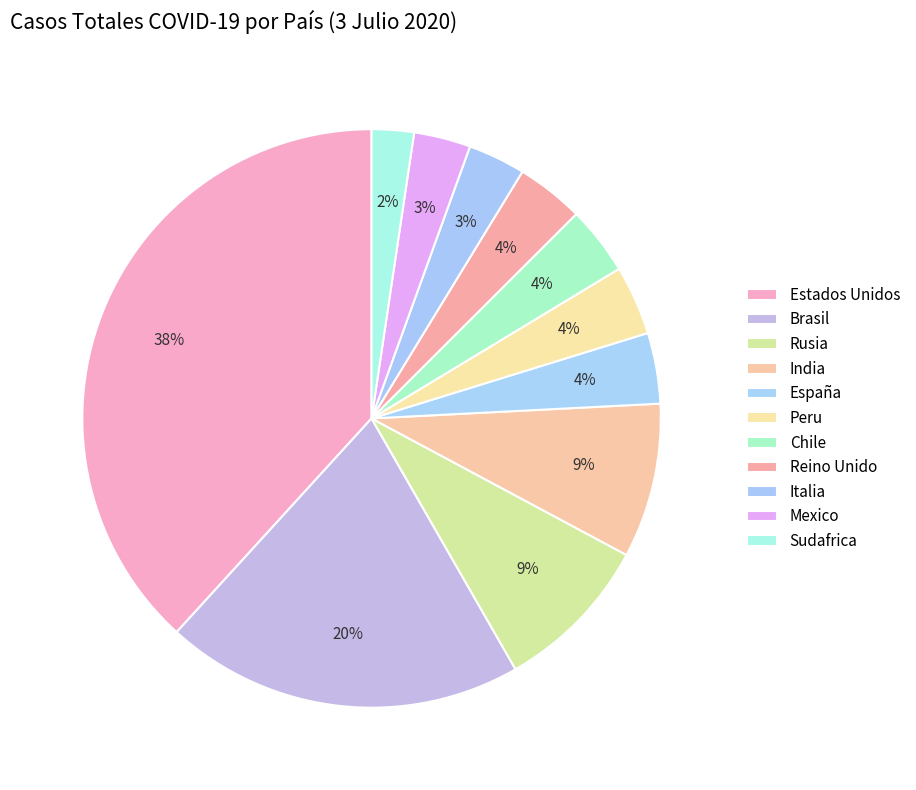

Rank the categories by value from highest to lowest.

Estados Unidos, Brasil, Rusia, India, España, Peru, Chile, Reino Unido, Italia, Mexico, Sudafrica